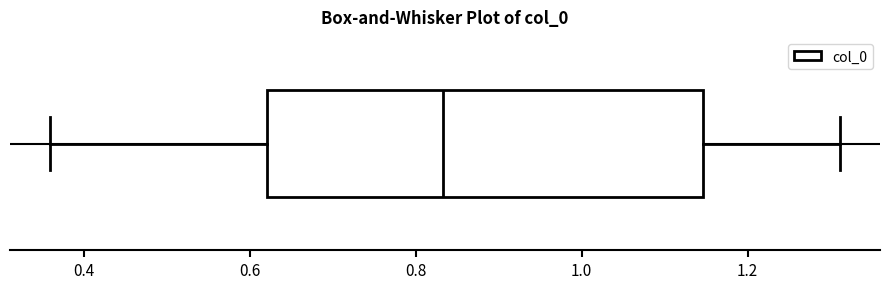

Where does the median line of the box sit on the x-axis? The values are not printed on the chart, so give them approximately, as read against the axis.

0.84